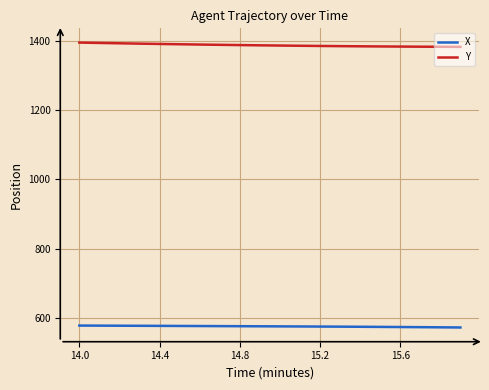

Which series has the largest total across all categories?

Y